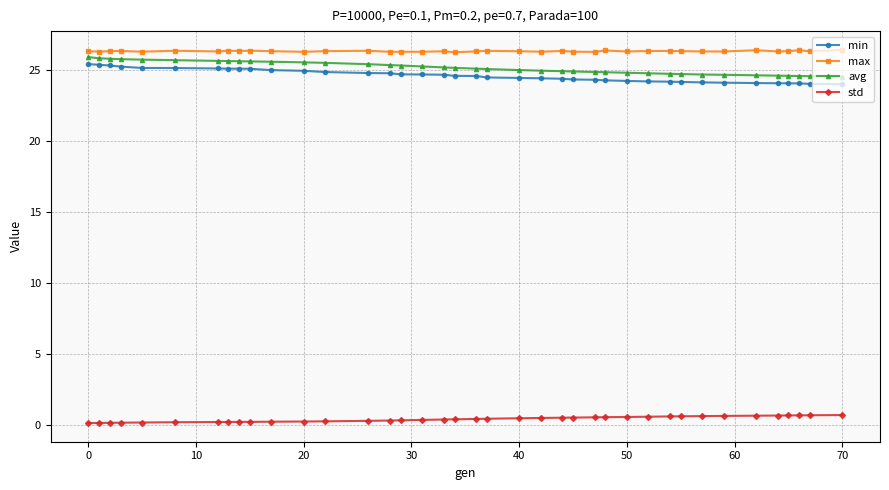

True or false: std and max cross at least once.

False